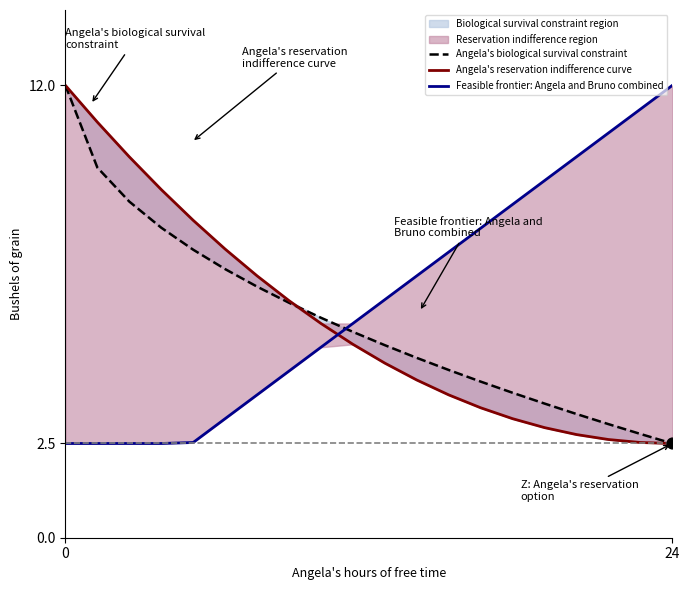

Which series has the largest total across all categories?

Feasible frontier: Angela and Bruno combined